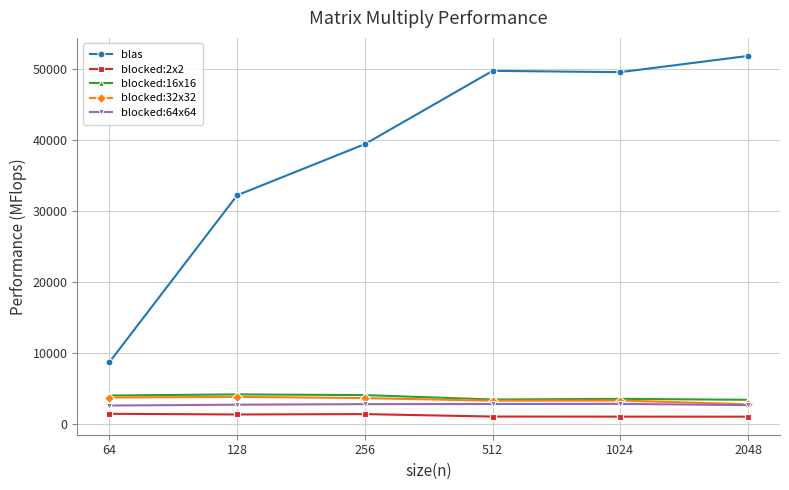

True or false: blocked:32x32 and blas cross at least once.

False